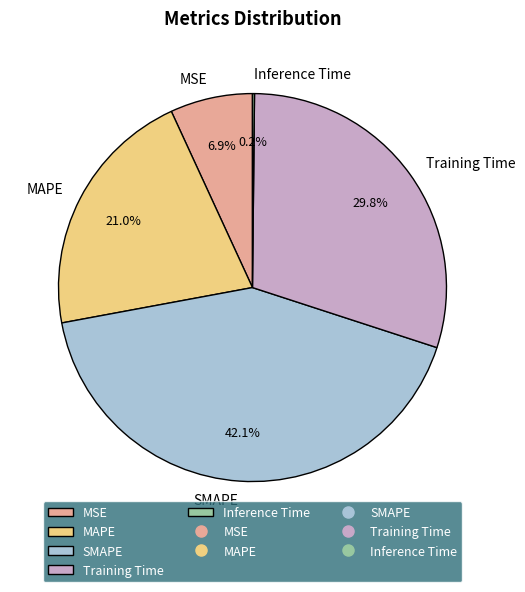

The Training Time slice represents 30% of the pie. True or false?

True